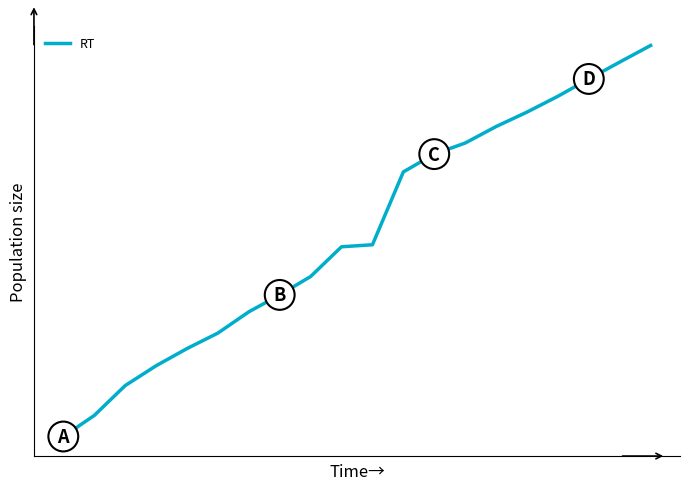

What is the greatest value displayed?

1000.0